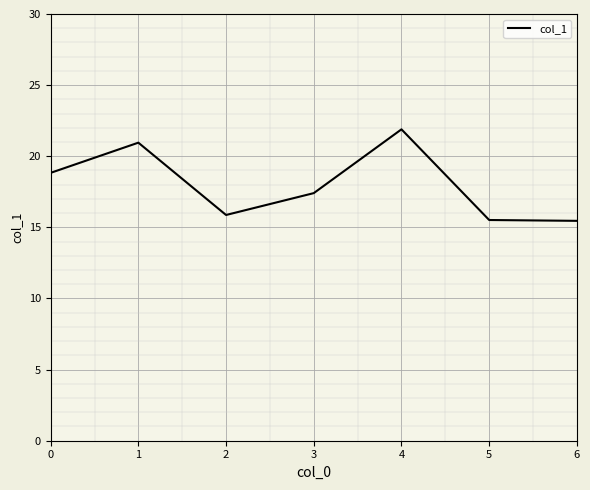

How many lines are shown in the chart?

1